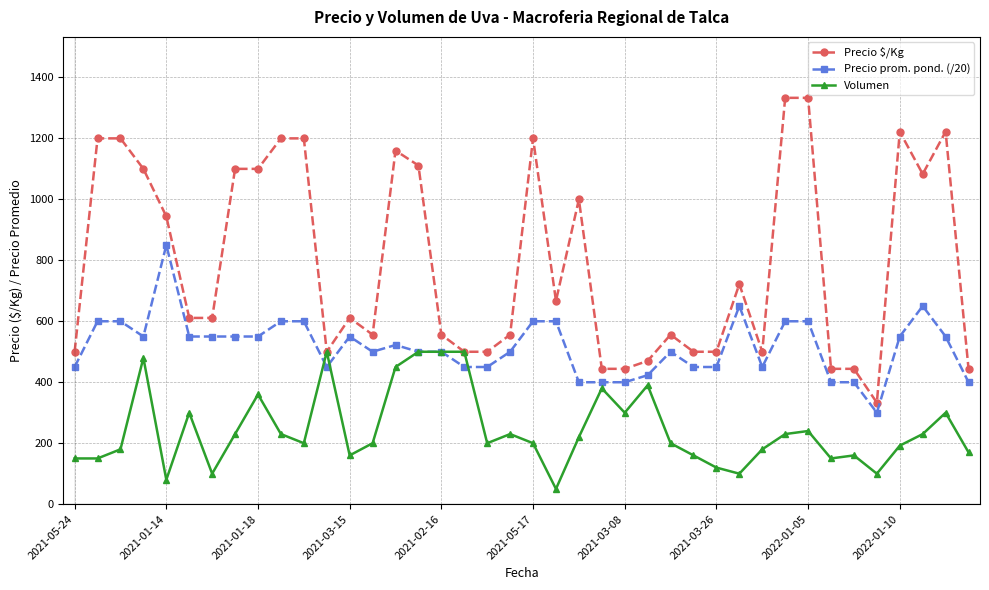

Which series has the largest range (max minus min)?

Precio $/Kg